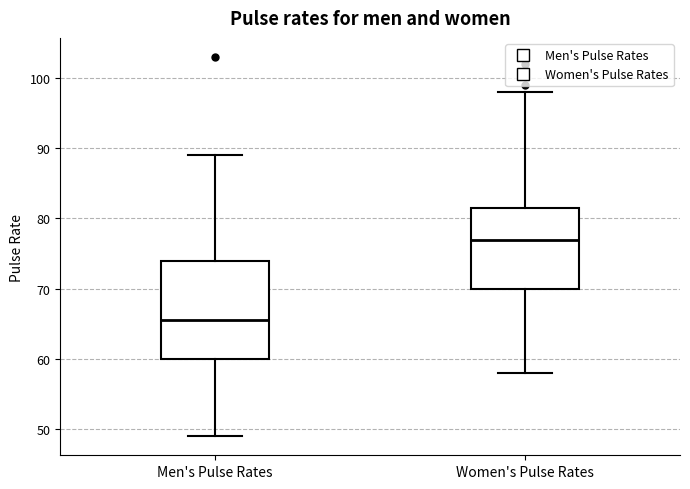

Reading left to right, transcribe this box plot: for each box, give where its median line is, the range the box spans, and where its two whiskers end, as read against the y-axis. The values are not printed on the chart, so give them approximately, as read against the axis.

Men's Pulse Rates: median 66, box 60 to 74, whiskers 49 to 89
Women's Pulse Rates: median 77, box 70 to 82, whiskers 58 to 98